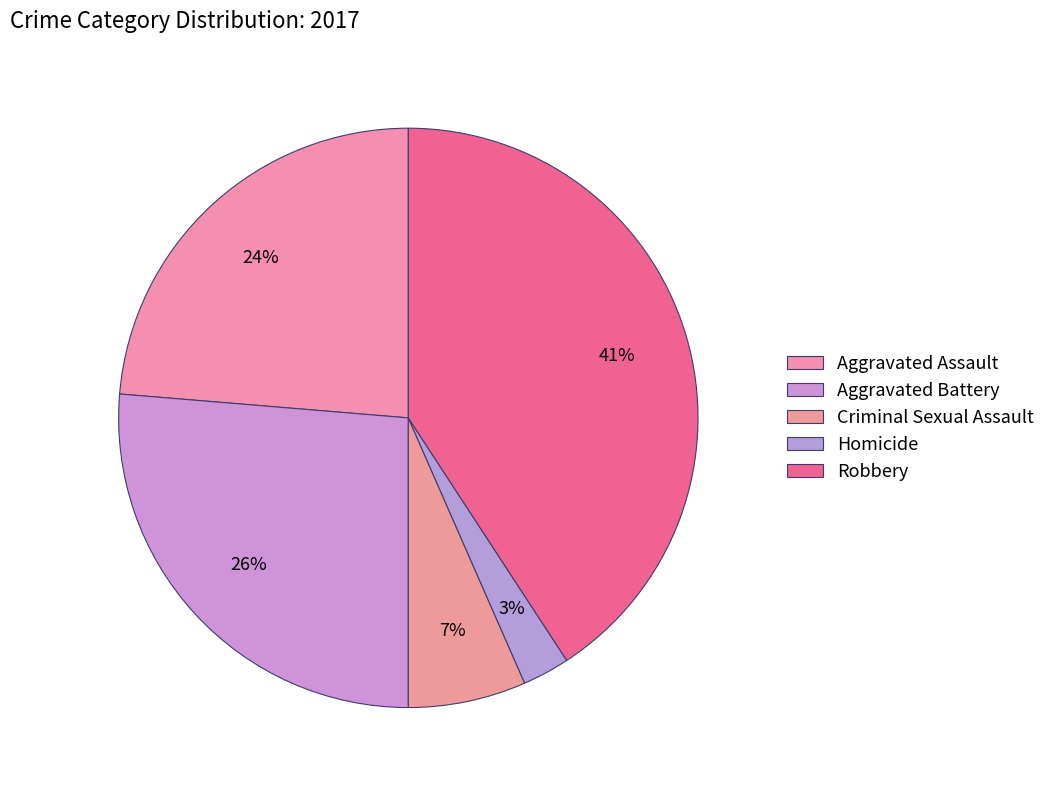

How many slices are in this pie chart?

5